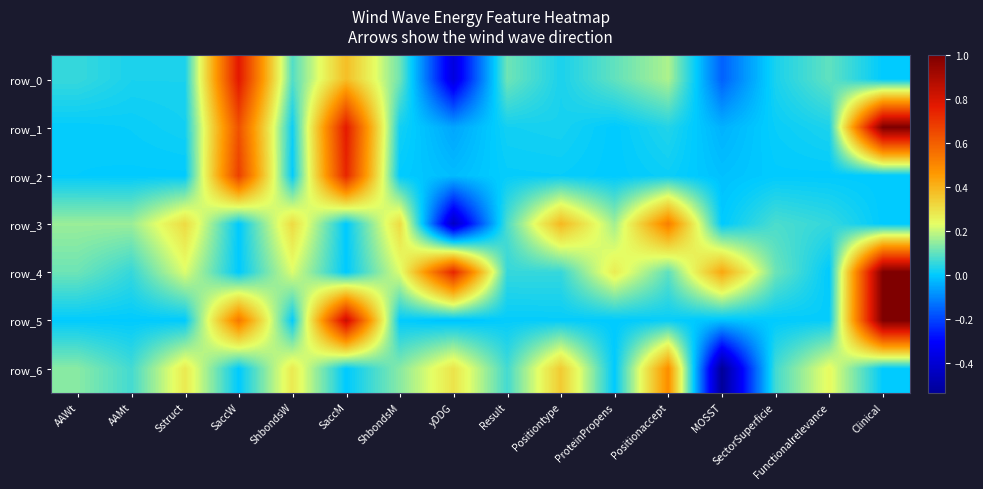

At which label does row_5 reach its minimum?

yDDG